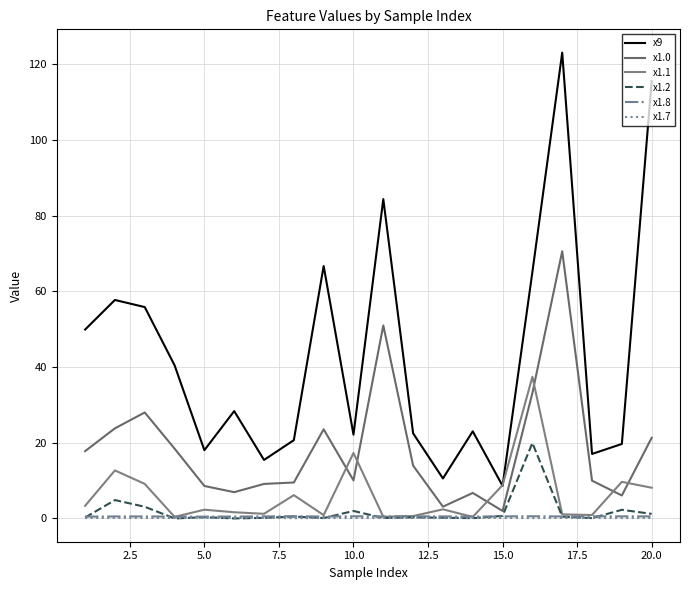

True or false: x1.7 and x1.1 intersect in this chart.

False